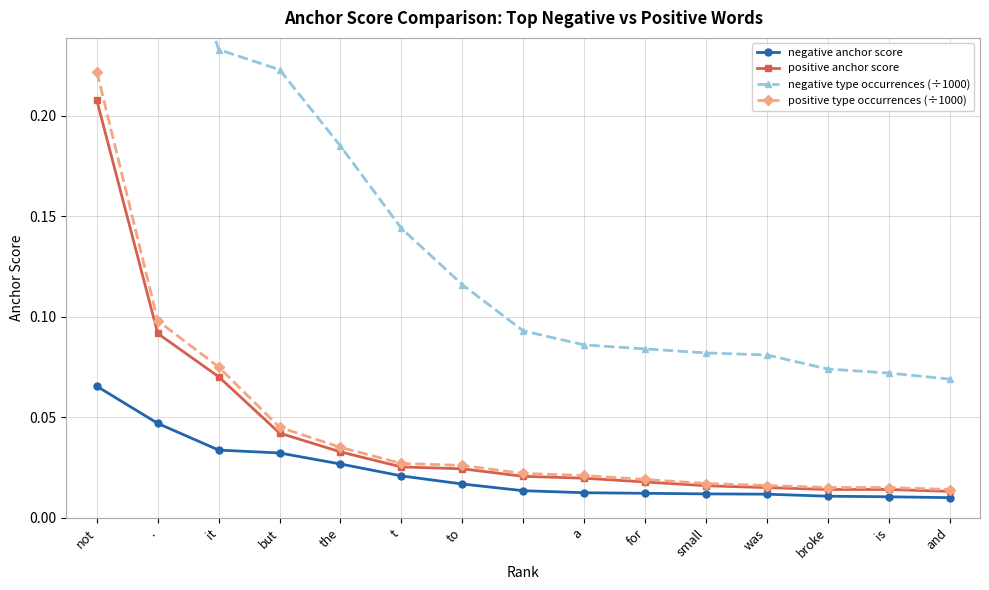

The value of negative anchor score at . is 0.0. True or false?

True